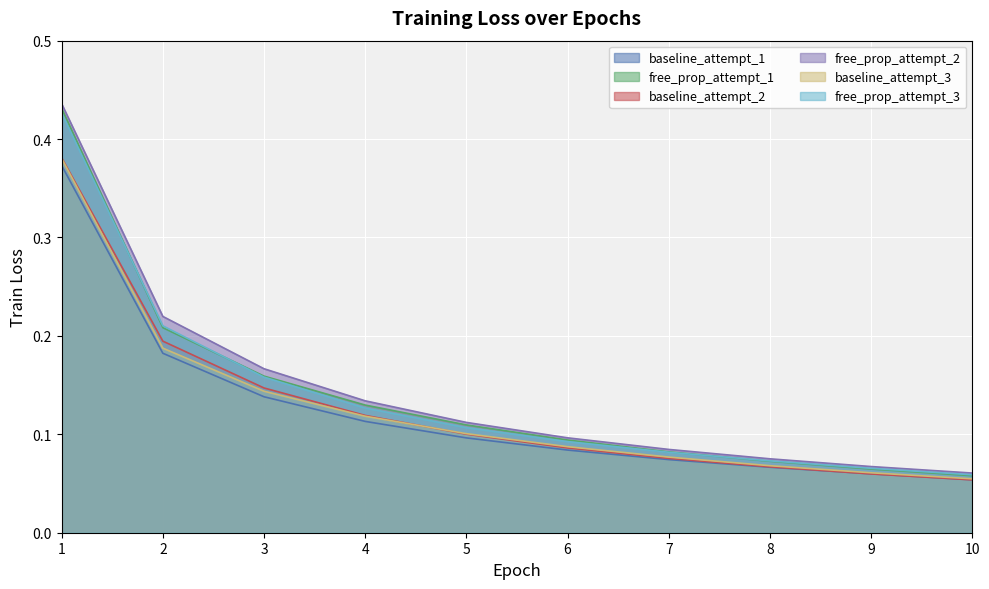

What is the approximate value of free_prop_attempt_3 at 8?

0.1